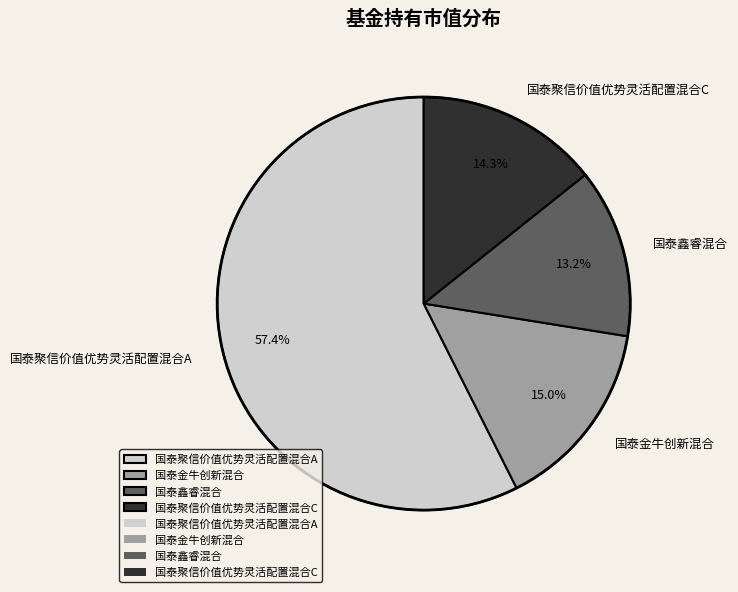

Approximately how many times larger is the value at 国泰聚信价值优势灵活配置混合A compared to 国泰金牛创新混合?

3.8